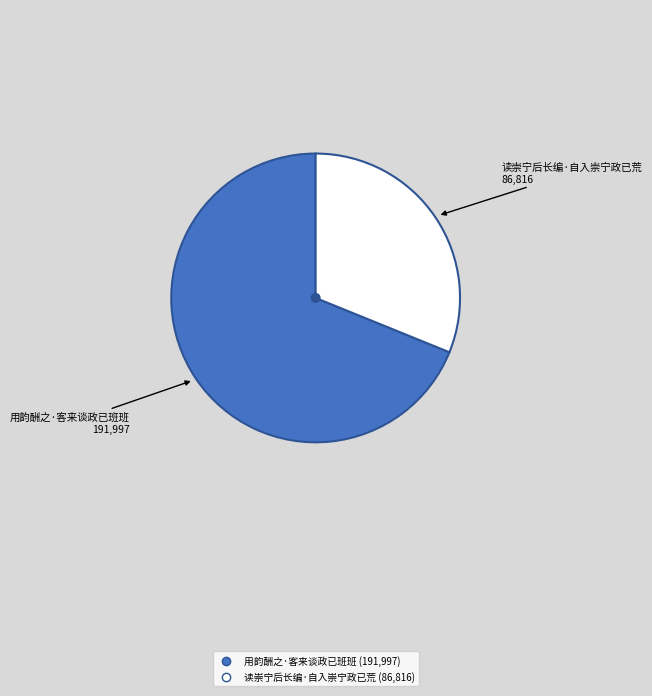

Which has a higher value, 读崇宁后长编·自入崇宁政已荒 or 用韵酬之·客来谈政已班班?

用韵酬之·客来谈政已班班